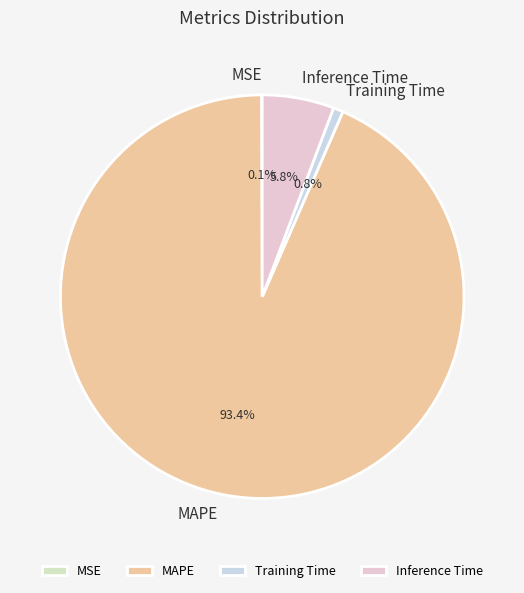

Combined, what portion of the pie is MAPE and Inference Time?

99.1%